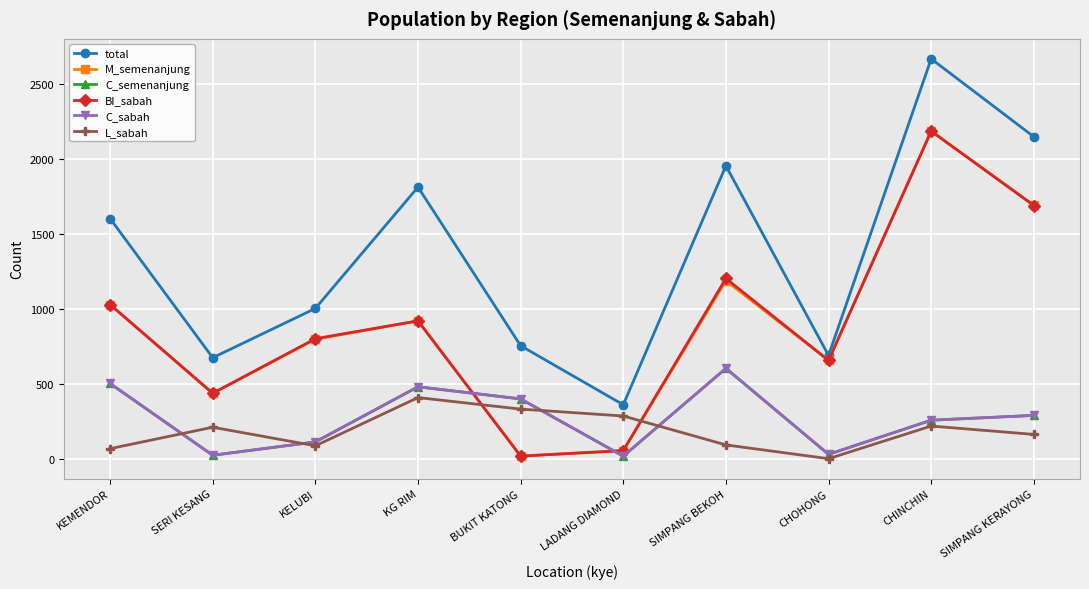

At which label does M_semenanjung reach its peak?

CHINCHIN